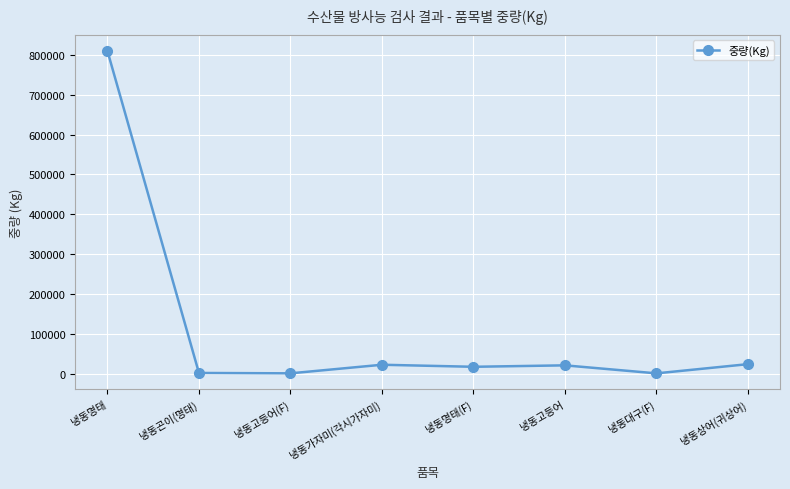

Between 냉동고등어 and 냉동대구(F), which is larger?

냉동고등어